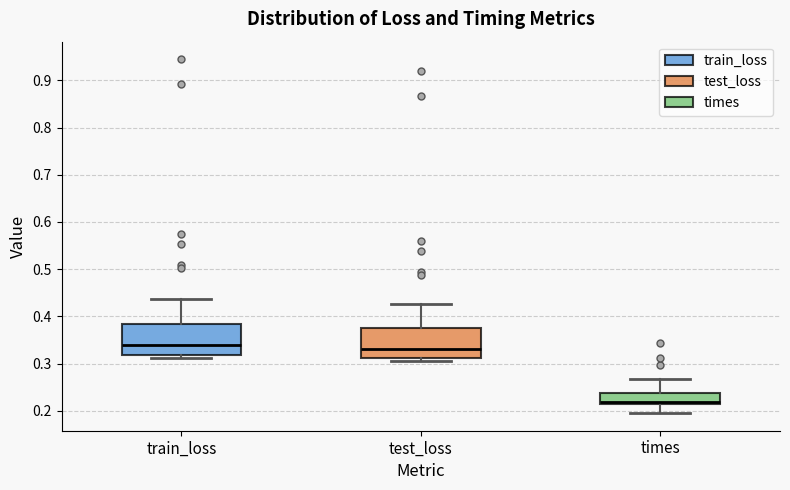

Reading left to right, transcribe this box plot: for each box, give where its median line is, the range the box spans, and where its two whiskers end, as read against the y-axis. The values are not printed on the chart, so give them approximately, as read against the axis.

train_loss: median 0.34, box 0.32 to 0.38, whiskers 0.31 to 0.44
test_loss: median 0.33, box 0.31 to 0.38, whiskers 0.31 (just below the box's lower edge) to 0.43
times: median 0.22, box 0.21 to 0.24, whiskers 0.20 to 0.27